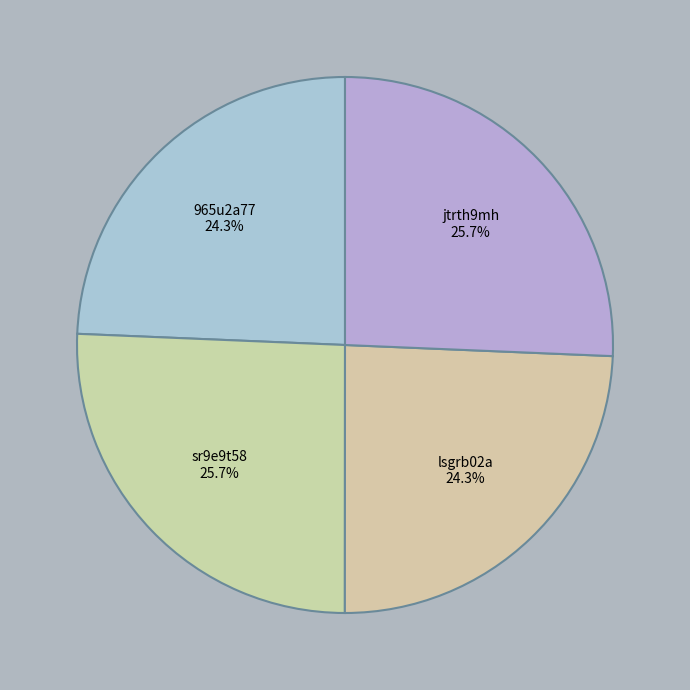

True or false: lsgrb02a accounts for 11% of the total.

False